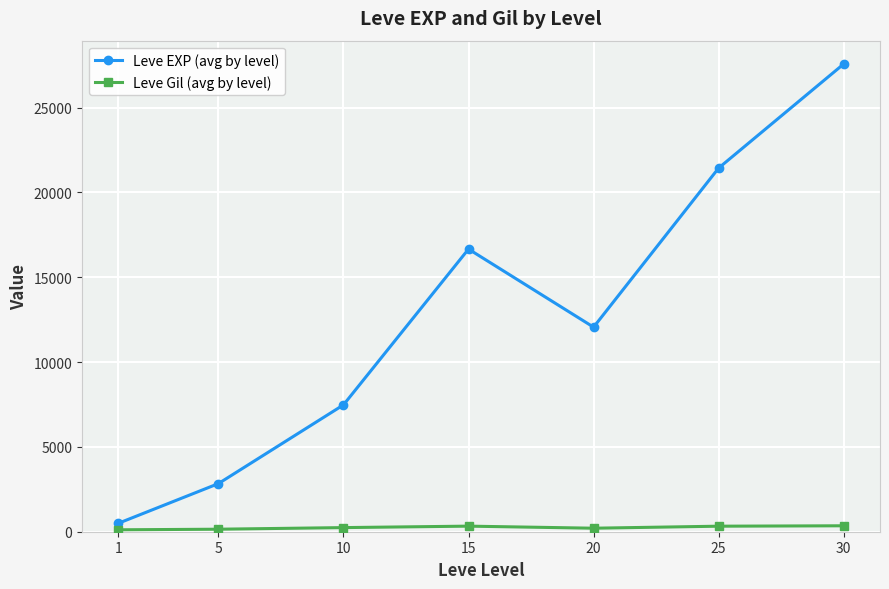

How many values in the Leve EXP (avg by level) series are below 12060?

3